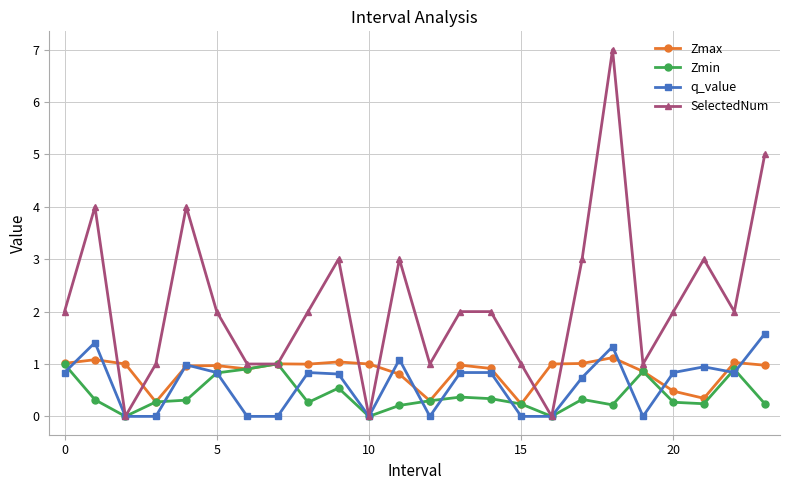

Which series has the widest spread of values?

SelectedNum